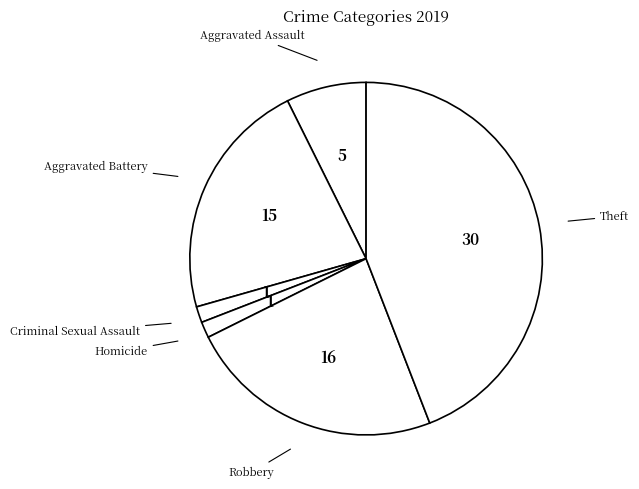

Combined, do Theft and Aggravated Assault account for over 50%?

Yes